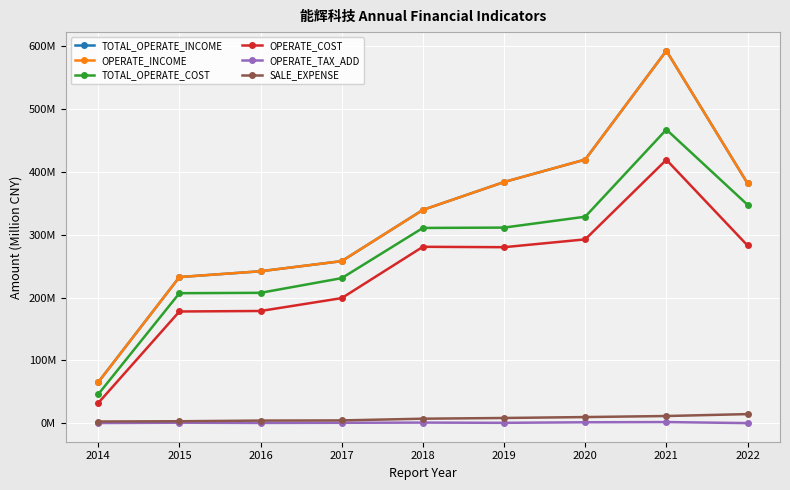

What is the difference between the maximum and minimum values in the TOTAL_OPERATE_INCOME series?

527.5